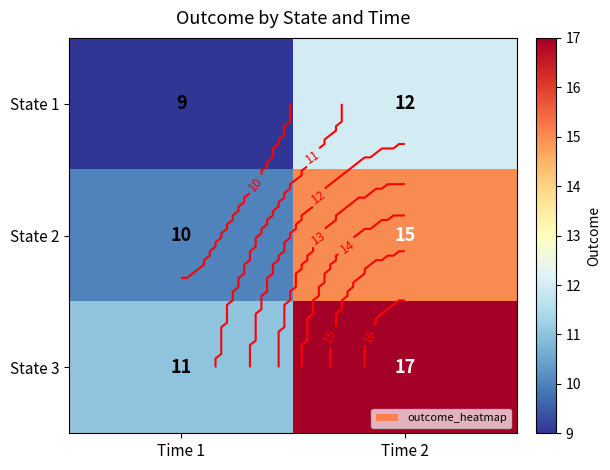

Rank the categories by State 1 value from lowest to highest.

Time 1, Time 2